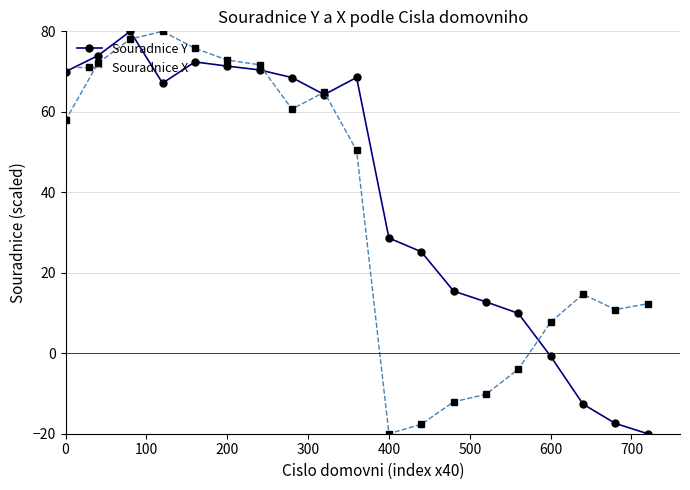

What are all the series names shown in the legend?

Souradnice Y, Souradnice X